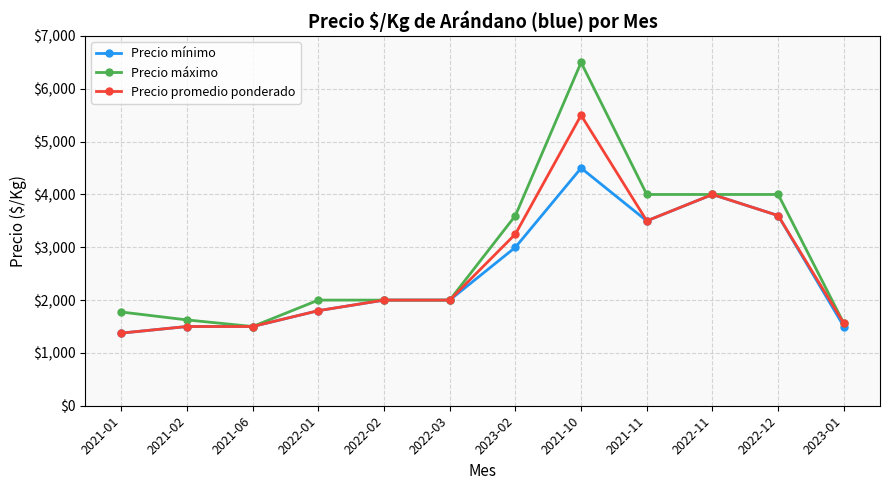

True or false: Precio promedio ponderado has a value of 2872 at 2022-03.

False